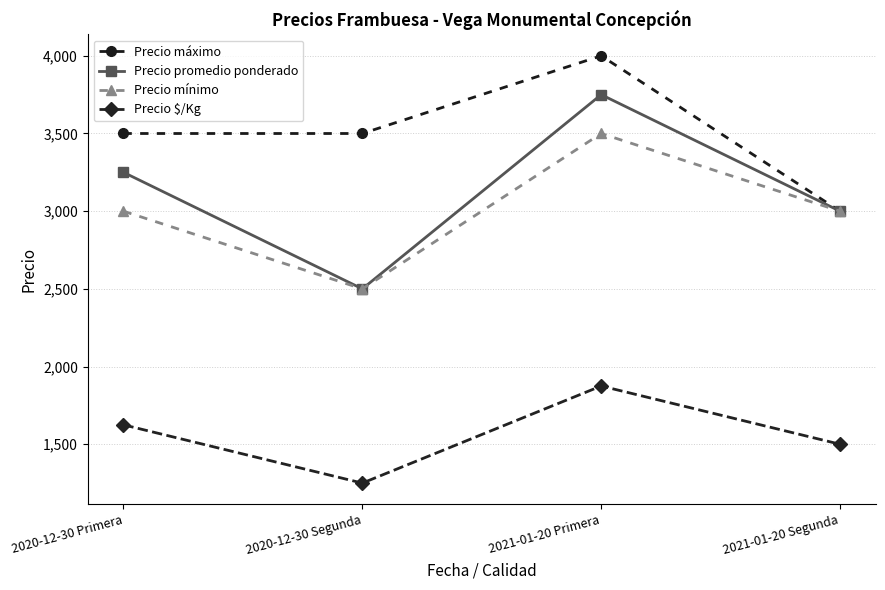

Reading left to right, extract all data points from this chart.

Precio máximo: 3500	3500	4000	3000
Precio promedio ponderado: 3250	2500	3750	3000
Precio mínimo: 3000	2500	3500	3000
Precio $/Kg: 1625	1250	1875	1500